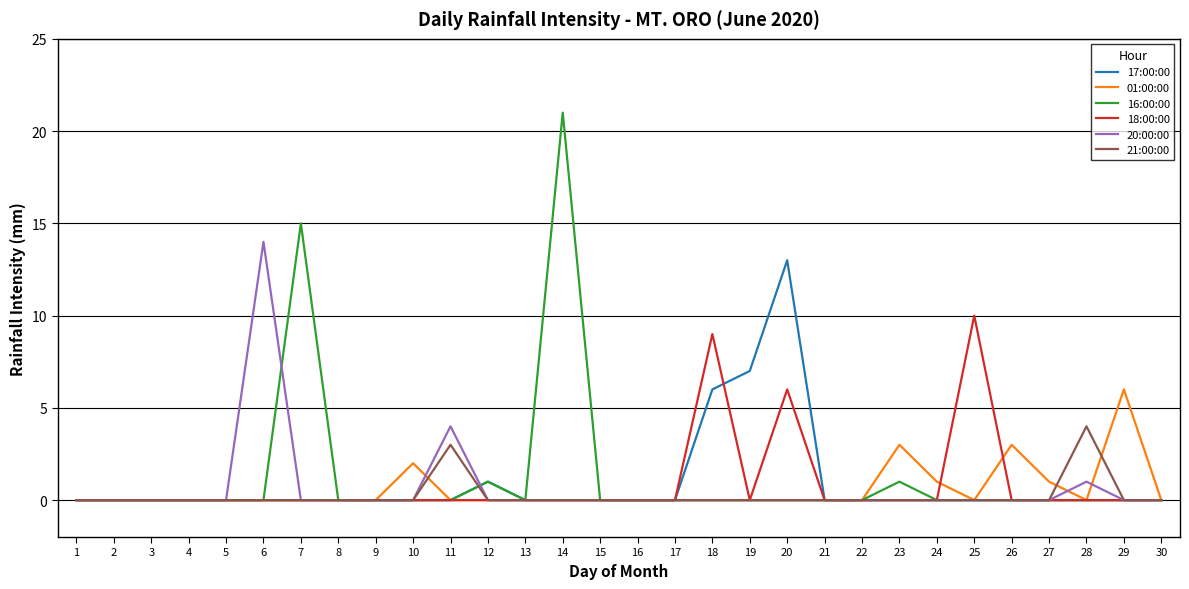

Which series has the largest range (max minus min)?

16:00:00